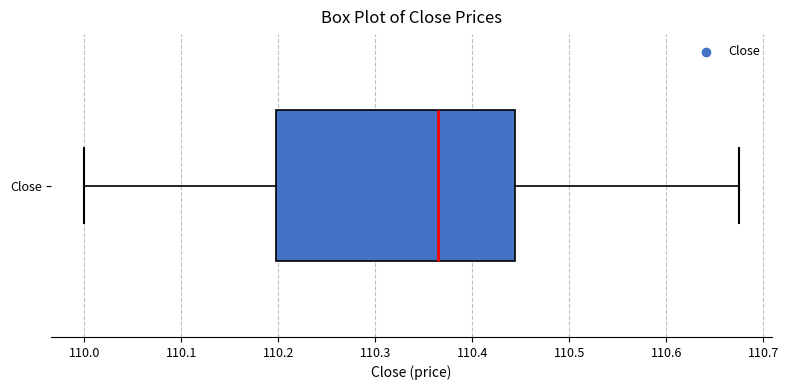

Transcribe this box plot: give where the median line is, the range the box spans, and where the two whiskers end, as read against the x-axis. The values are not printed on the chart, so give them approximately, as read against the axis.

median 110.37, box 110.20 to 110.44, whiskers 110.00 to 110.68